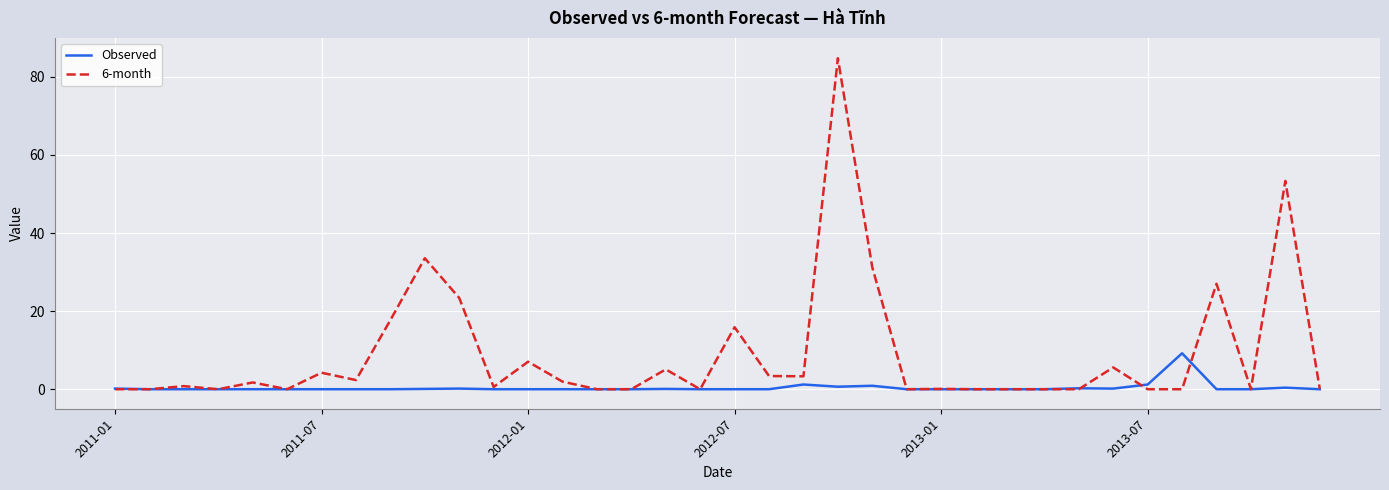

What is the maximum value for 6-month?

84.8